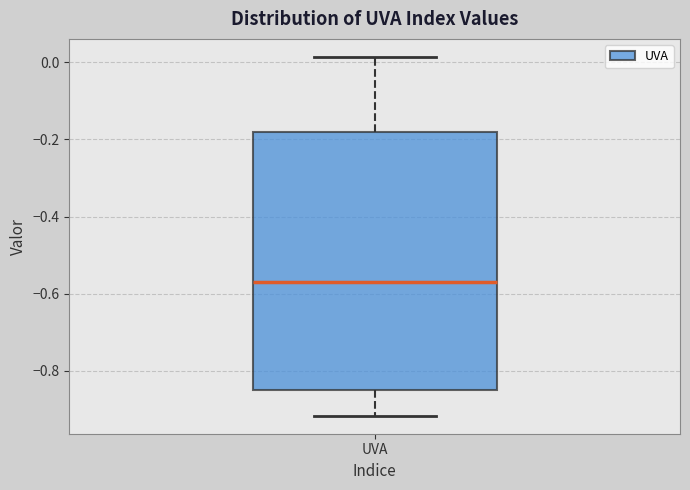

Read this box plot against the y-axis: the position of the median line, the range covered by the box, and the ends of both whiskers. The values are not printed on the chart, so give them approximately, as read against the axis.

median -0.58, box -0.84 to -0.18, whiskers -0.92 to 0.02